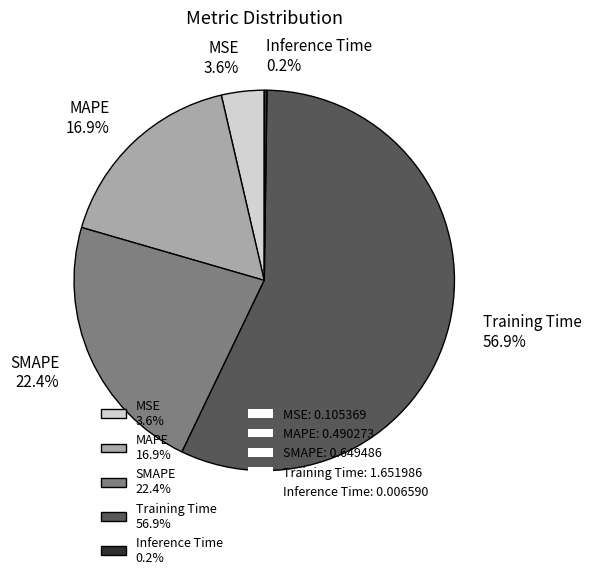

To the nearest percent, what is the average slice percentage?

20%